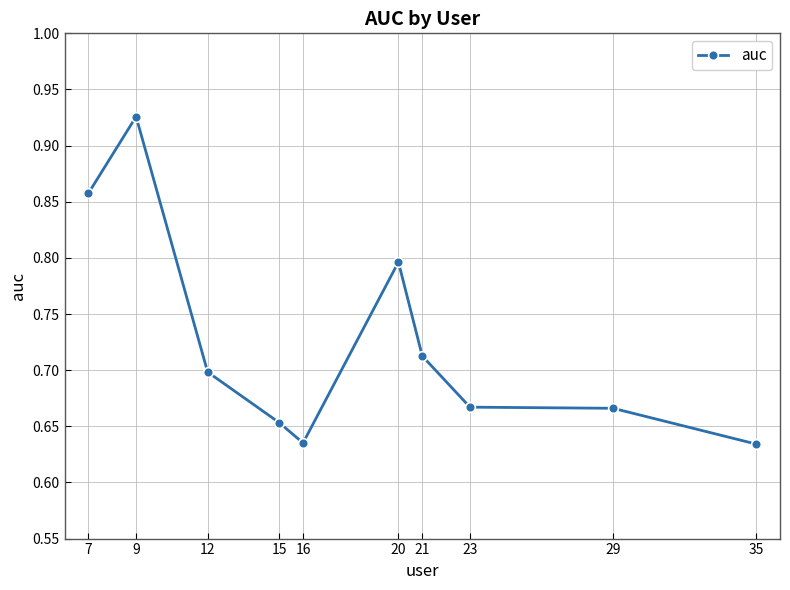

Is it true that the value at 12 is 0.7?

True